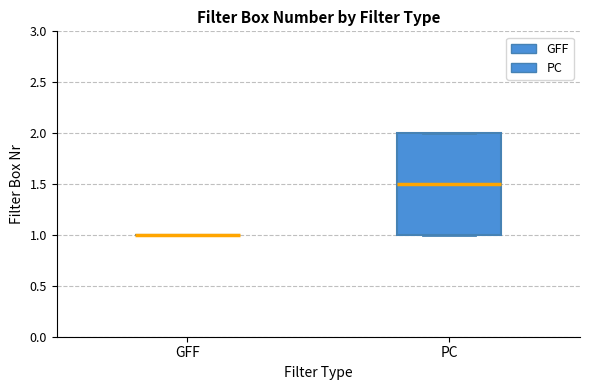

Reading left to right, transcribe this box plot: for each box, give where its median line is, the range the box spans, and where its two whiskers end, as read against the y-axis. The values are not printed on the chart, so give them approximately, as read against the axis.

GFF: box collapsed to a line at 1.0, whiskers 1.0 to 1.0
PC: median 1.5, box 1.0 to 2.0, whiskers 1.0 to 2.0